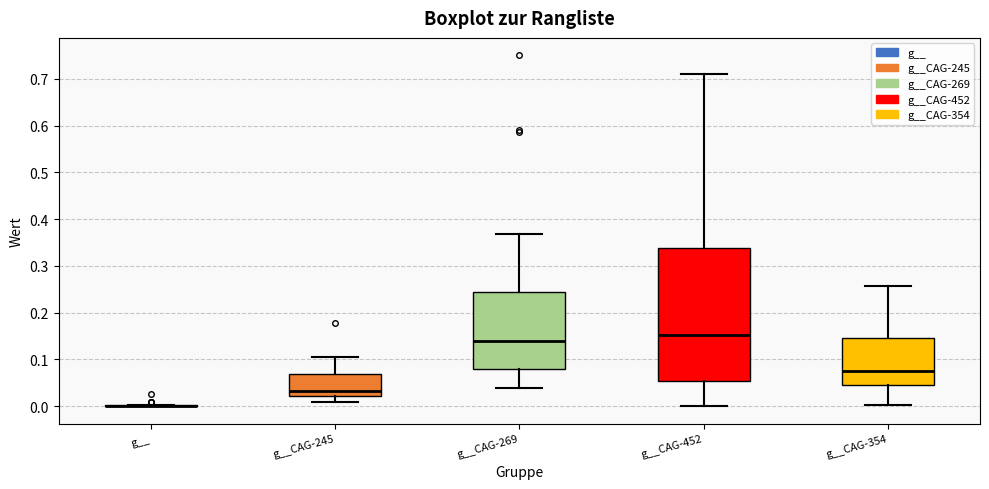

Comparing the boxes themselves (not the whiskers), which one is the tallest?

g__CAG-452